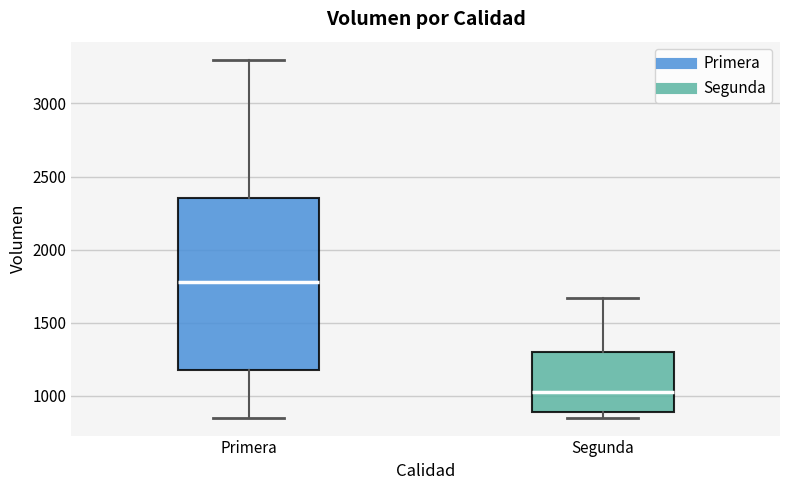

Reading left to right, transcribe this box plot: for each box, give where its median line is, the range the box spans, and where its two whiskers end, as read against the y-axis. The values are not printed on the chart, so give them approximately, as read against the axis.

Primera: median 1800, box 1200 to 2350, whiskers 850 to 3300
Segunda: median 1050, box 900 to 1300, whiskers 850 to 1650